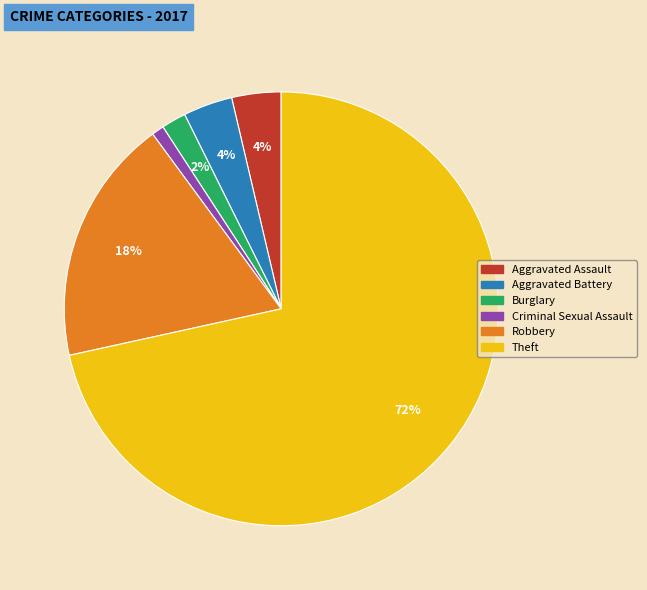

To the nearest percent, what is the average slice percentage?

17%